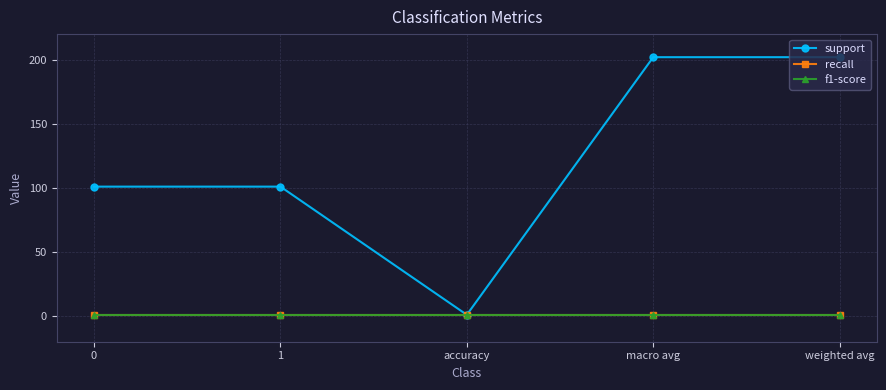

Does the chart display data point markers on the line(s)?

Yes